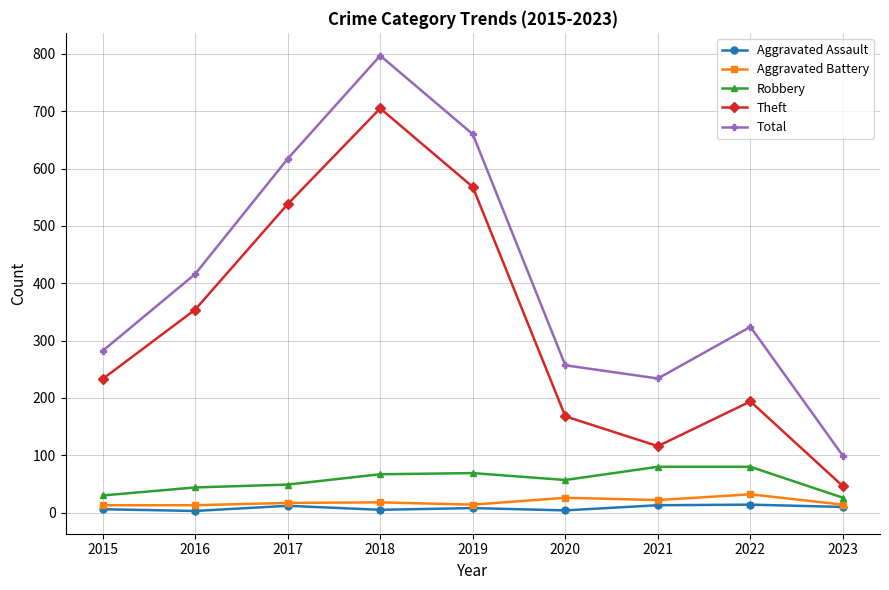

What is the sum of the Robbery values at 2023 and 2015?

56